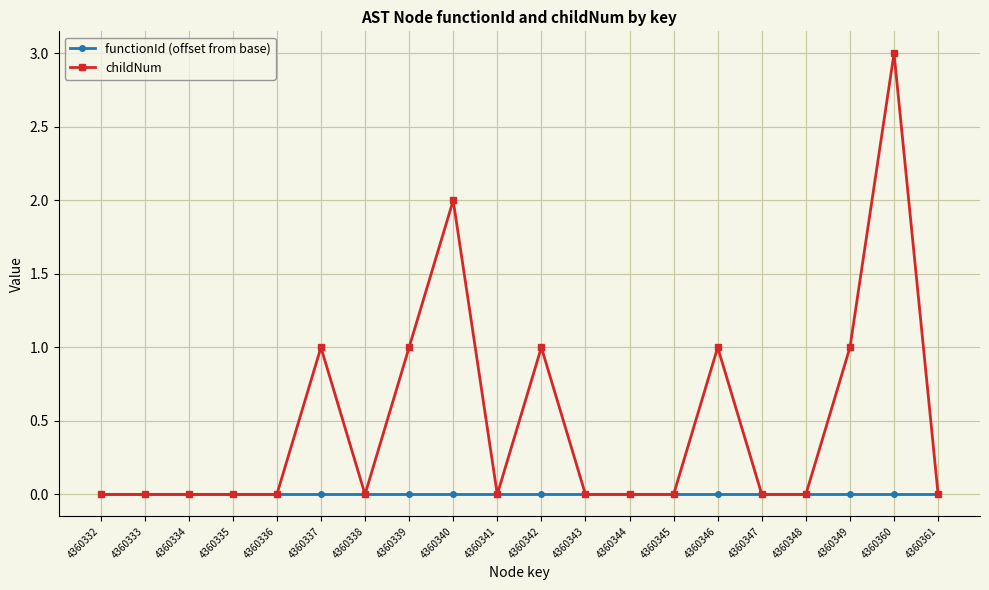

What is the maximum value shown in the chart?

3